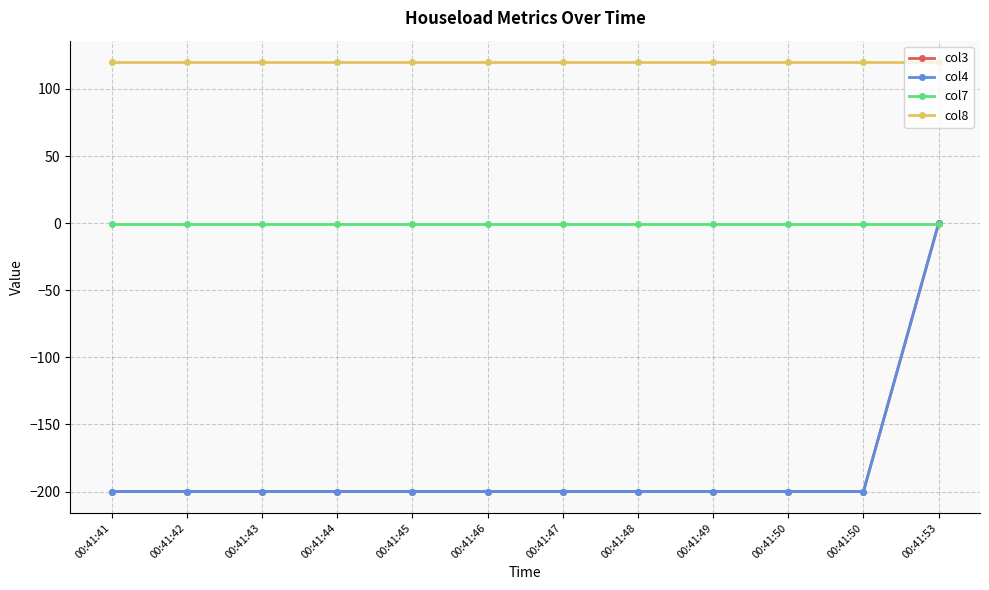

Does the chart have visible grid lines?

Yes